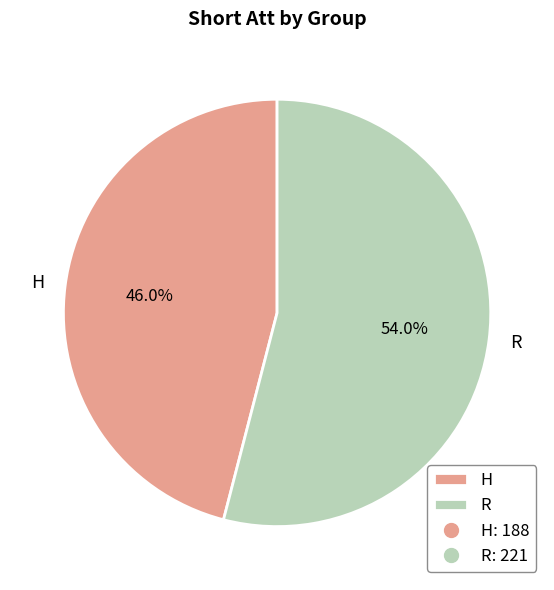

What is the smallest slice in the pie chart?

H